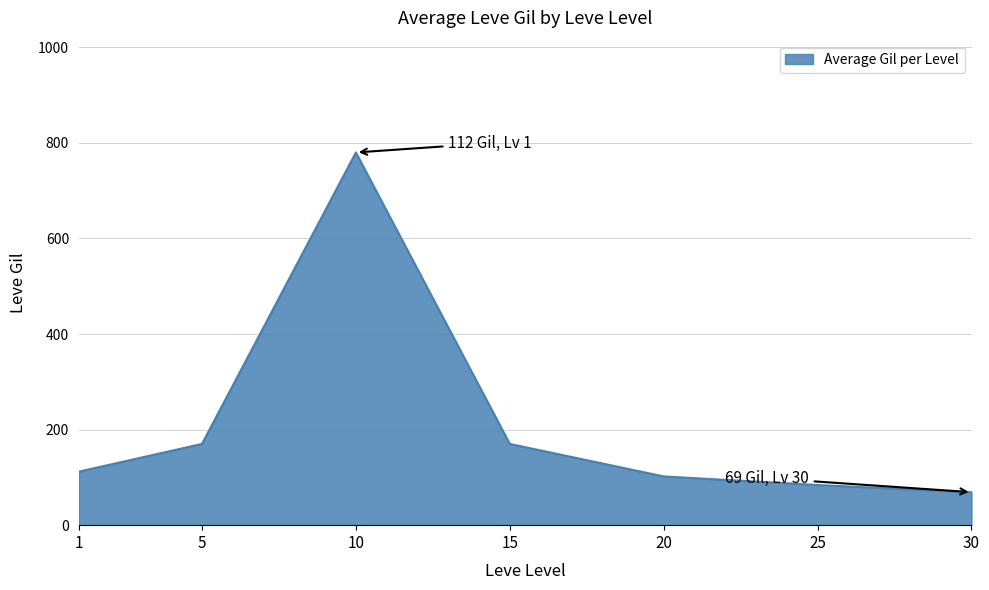

Reading left to right, what are all the values shown in this chart?

1=112	5=170	10=780	15=170	20=102	25=84	30=69